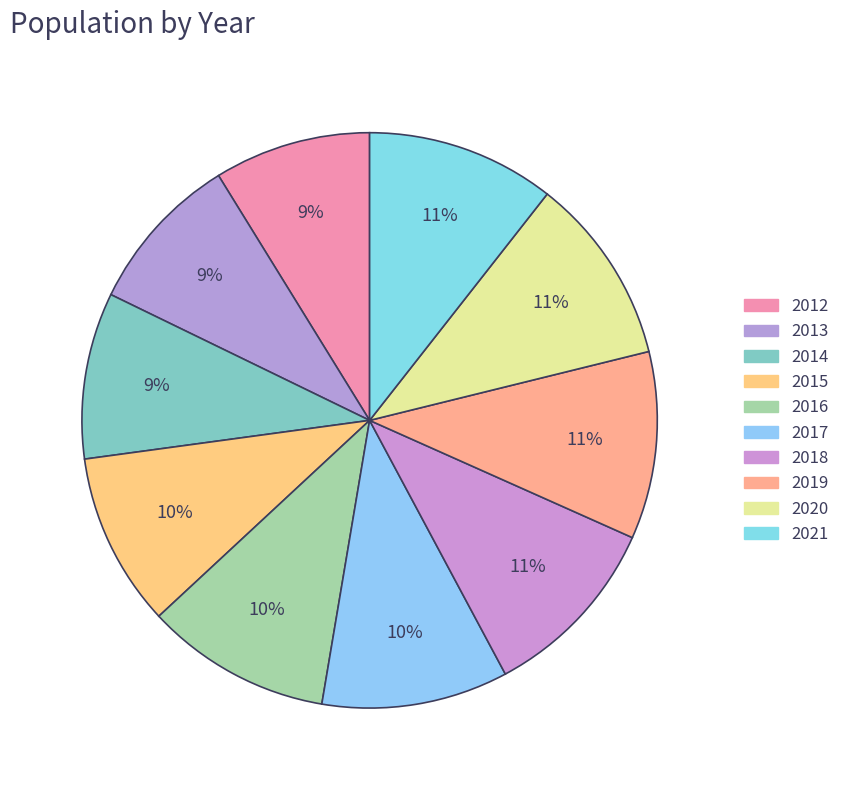

How many slices are in this pie chart?

10